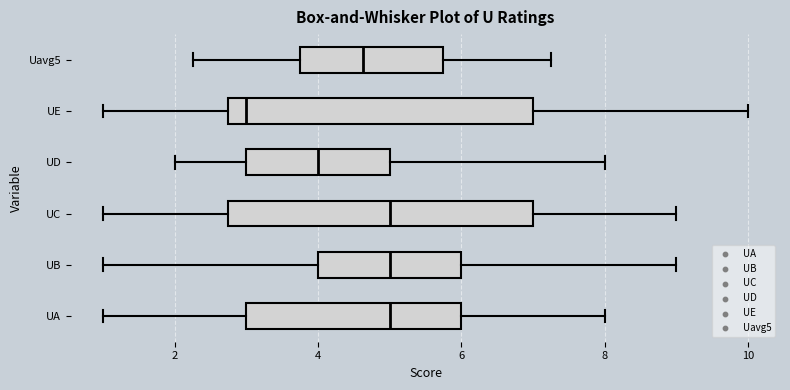

Reading bottom to top, transcribe this box plot: for each box, give where its median line is, the range the box spans, and where its two whiskers end, as read against the x-axis. The values are not printed on the chart, so give them approximately, as read against the axis.

UA: median 5.0, box 3.0 to 6.0, whiskers 1.0 to 8.0
UB: median 5.0, box 4.0 to 6.0, whiskers 1.0 to 9.0
UC: median 5.0, box 2.8 to 7.0, whiskers 1.0 to 9.0
UD: median 4.0, box 3.0 to 5.0, whiskers 2.0 to 8.0
UE: median 3.0, box 2.8 to 7.0, whiskers 1.0 to 10.0
Uavg5: median 4.6, box 3.8 to 5.8, whiskers 2.2 to 7.2